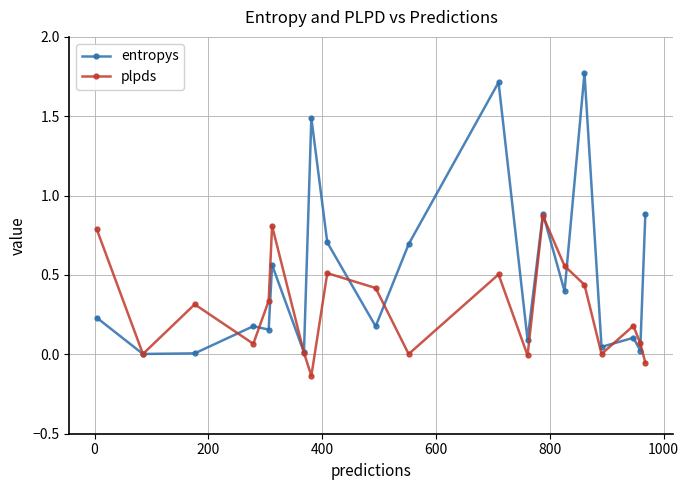

Which series has the largest total across all categories?

entropys